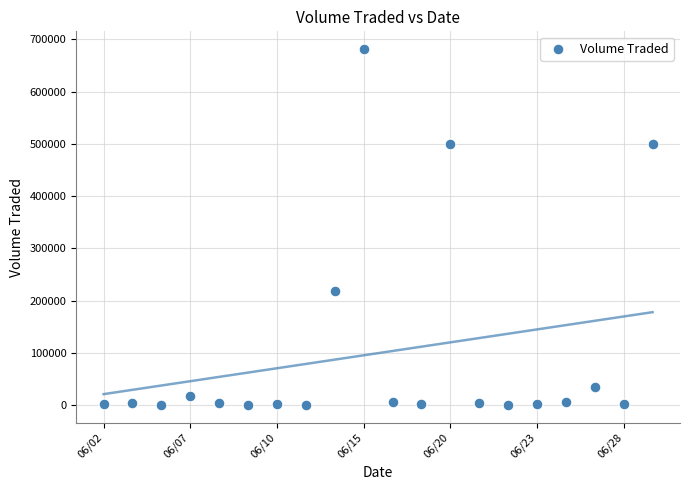

What Y value in the scatter plot is closest to 340750?

217900